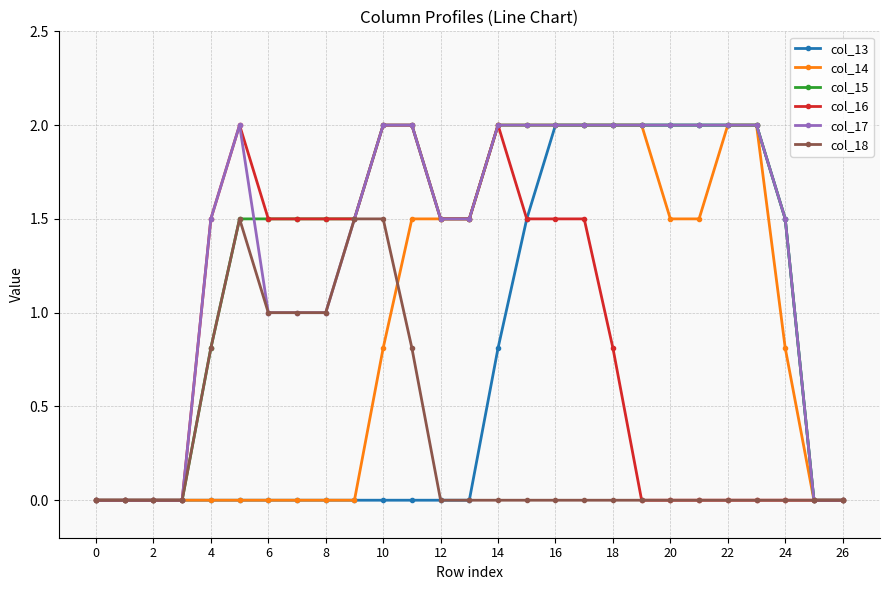

What is the greatest value displayed?

2.0